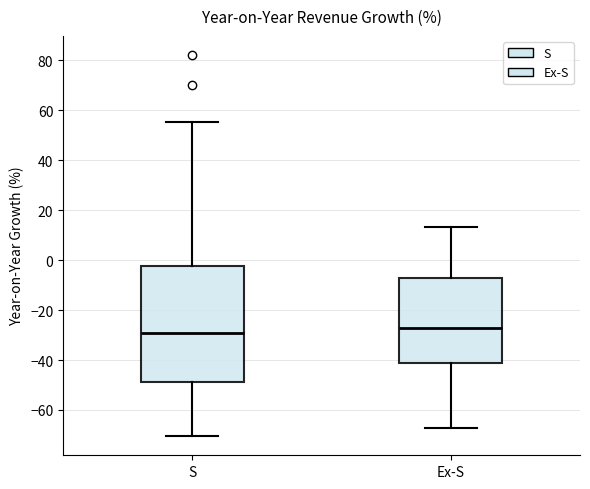

Reading left to right, read every box against the y-axis: the position of its median line, the range the box covers, and the ends of its whiskers. The values are not printed on the chart, so give them approximately, as read against the axis.

S: median -30, box -48 to -2, whiskers -70 to 56
Ex-S: median -28, box -42 to -8, whiskers -68 to 14